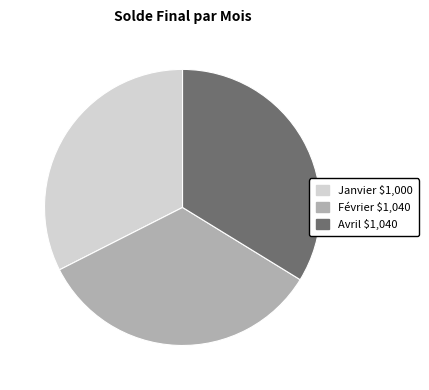

Is it true that Avril is 41% of the pie?

False